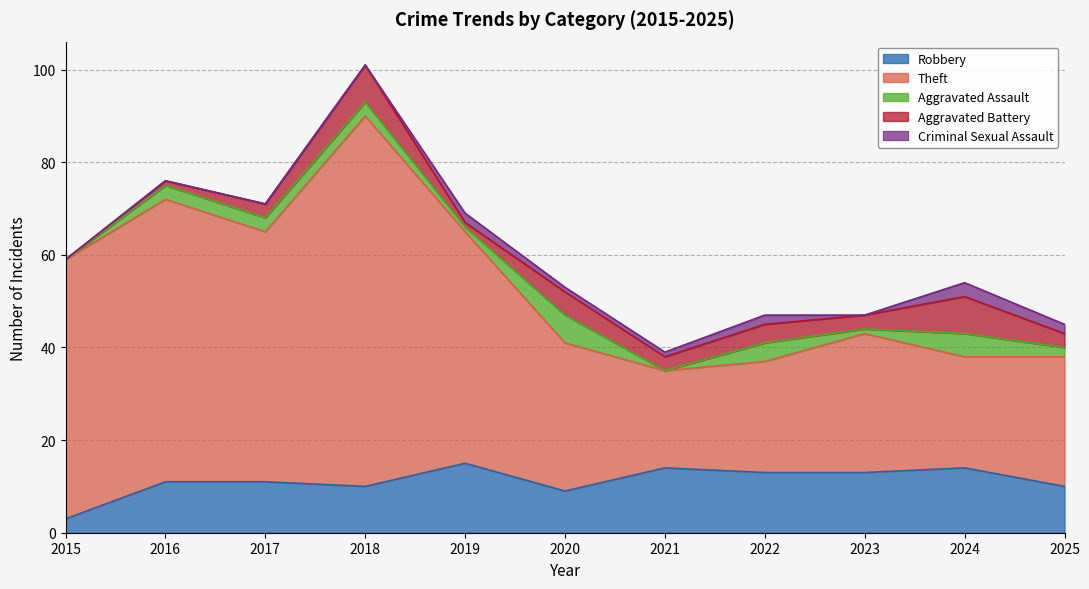

Does the chart have visible grid lines?

Yes